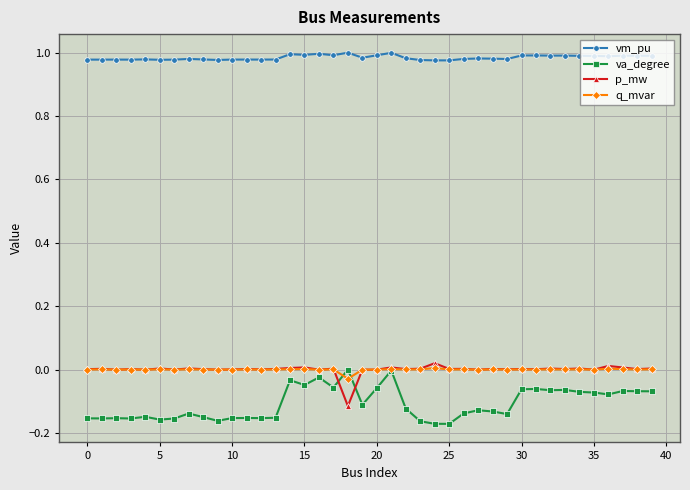

What are all the series names shown in the legend?

vm_pu, va_degree, p_mw, q_mvar